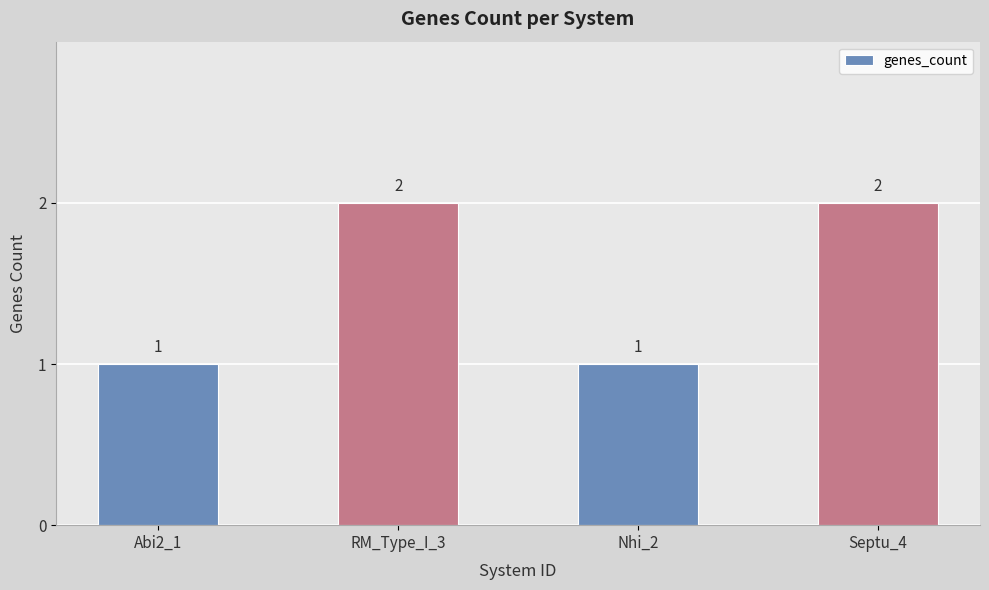

Are the bars grouped side by side (vs. stacked)?

No